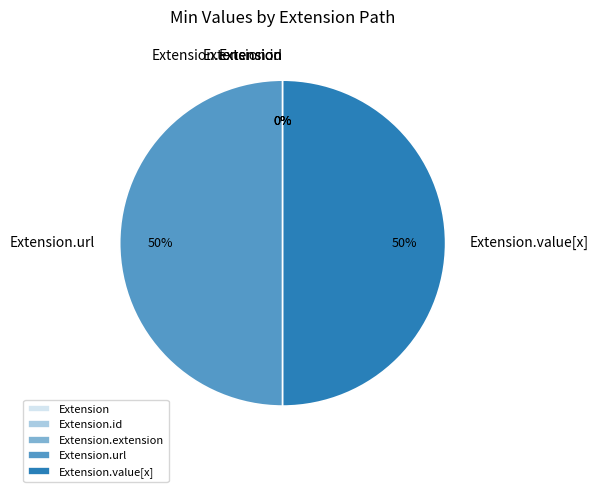

Rank the categories by value from highest to lowest.

Extension.url, Extension.value[x], Extension, Extension.id, Extension.extension